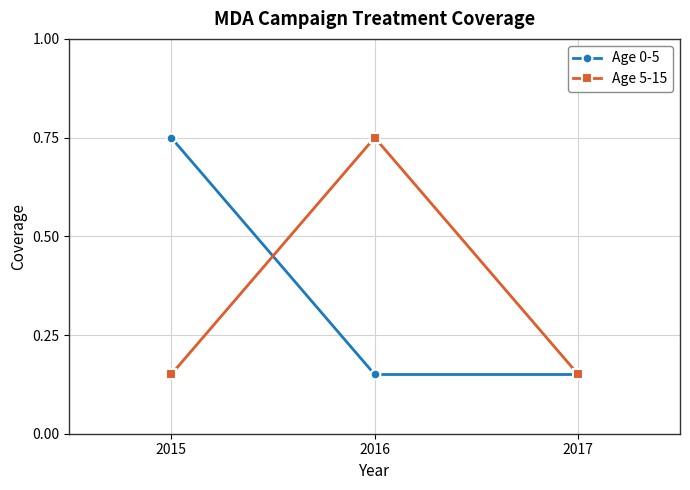

The value of Age 5-15 at 2015 is 0.3. True or false?

False